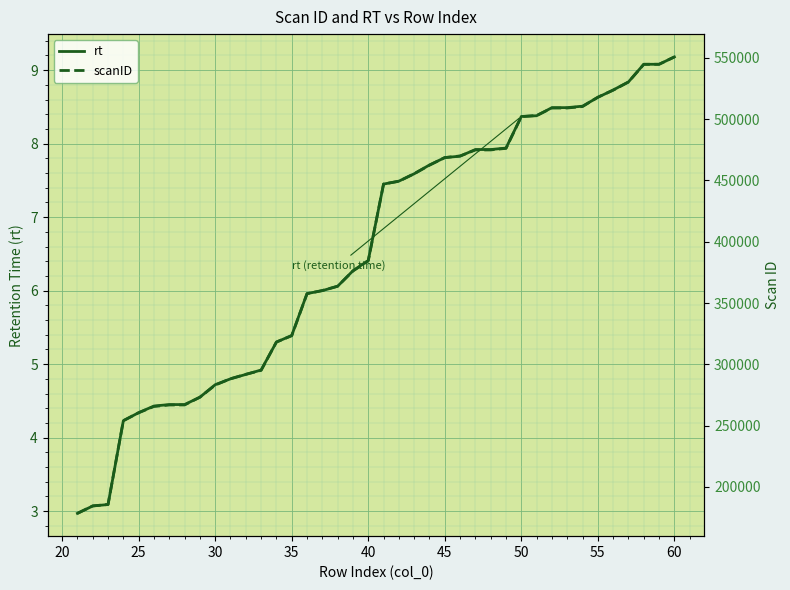

What is the highest value of the rt series?

9.2